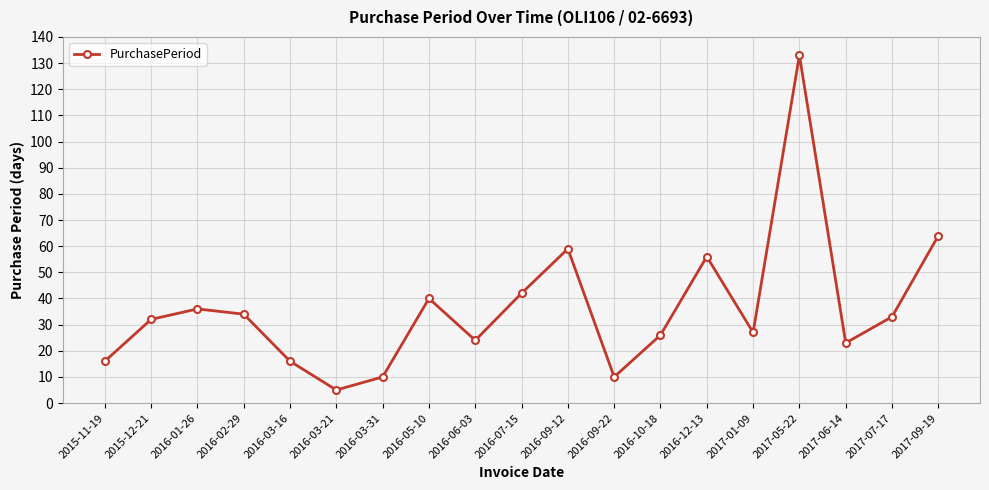

How many points are lower than both their immediate neighbors (excluding endpoints)?

5